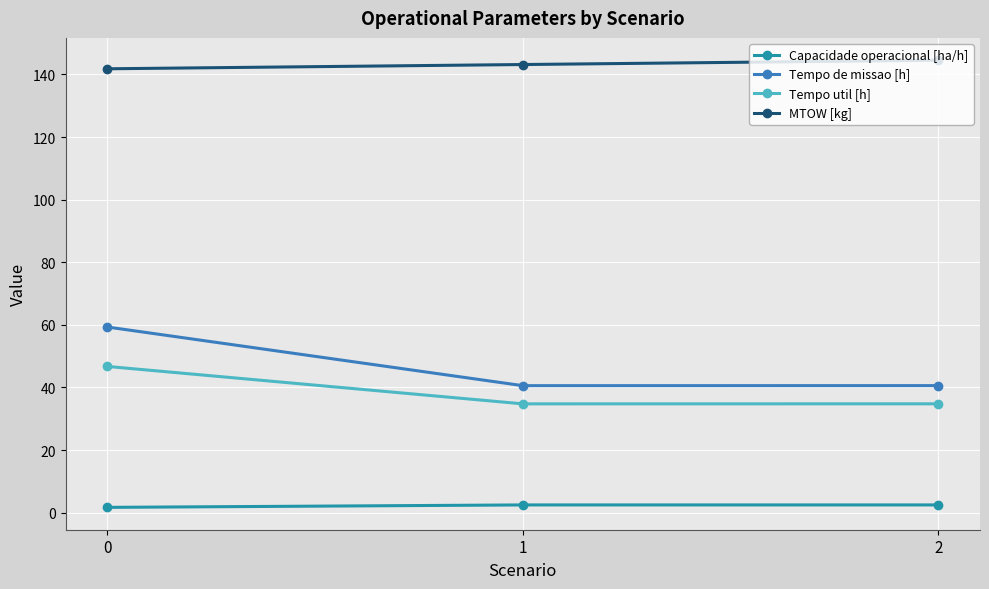

Rank the series by their maximum value, from highest to lowest.

MTOW [kg], Tempo de missao [h], Tempo util [h], Capacidade operacional [ha/h]